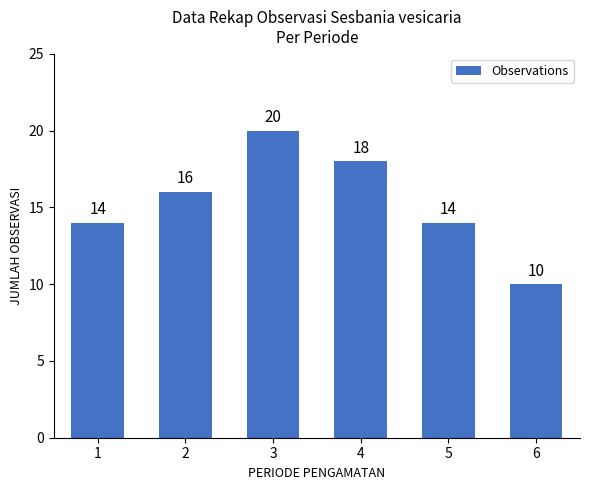

How many data points does each series have?

6